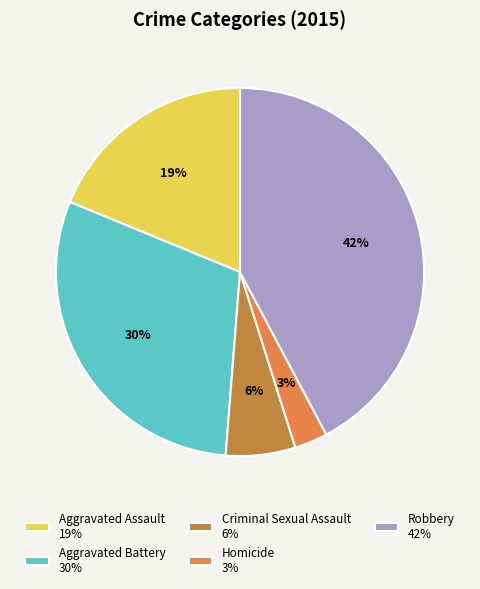

What percentage is the Criminal Sexual Assault slice, to the nearest percent?

6%